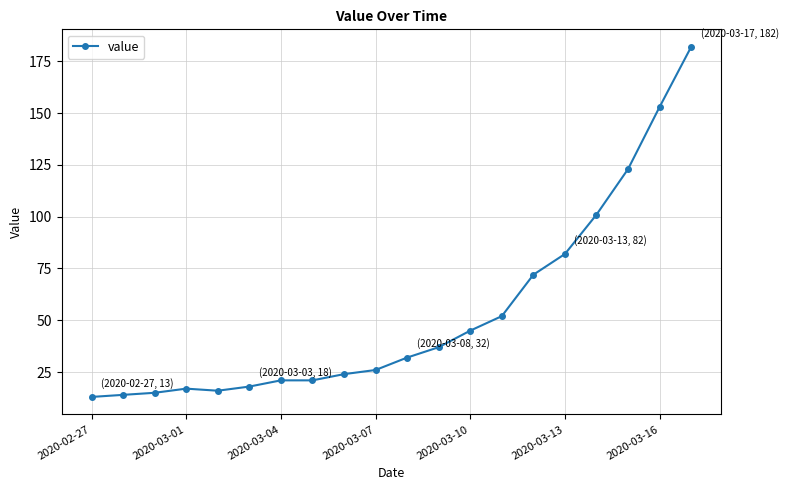

What is the minimum value shown in the chart?

13